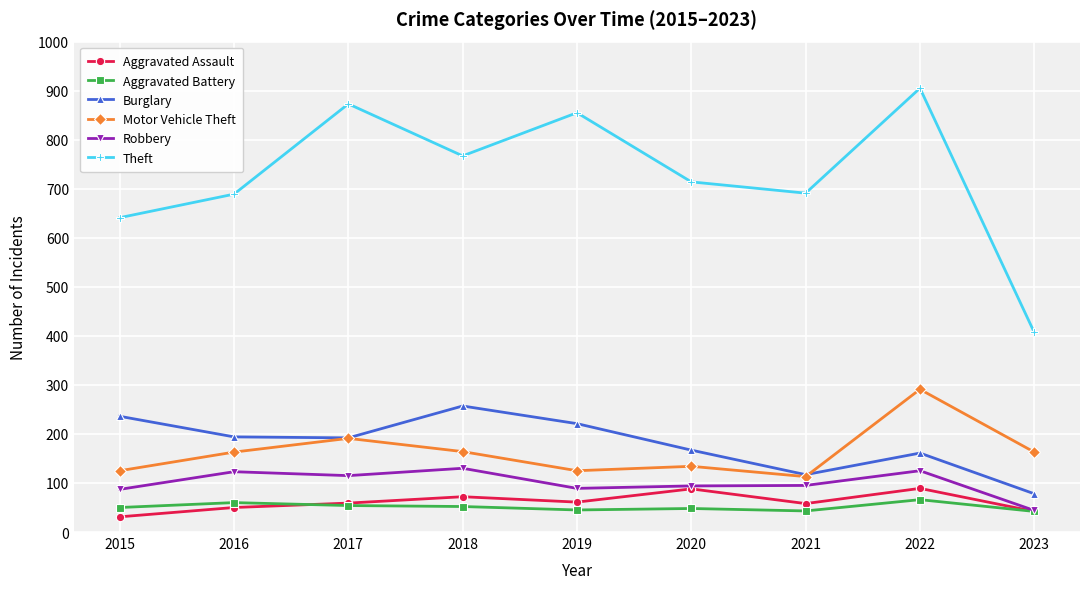

At which label does Burglary reach its minimum?

2023